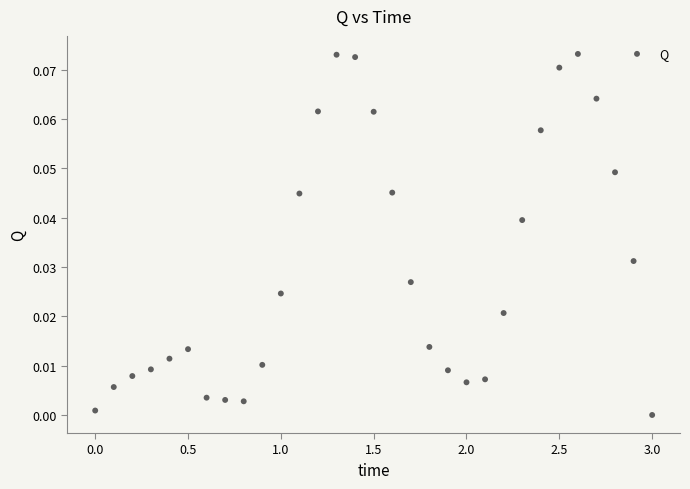

How many points are shown in the scatter plot?

31